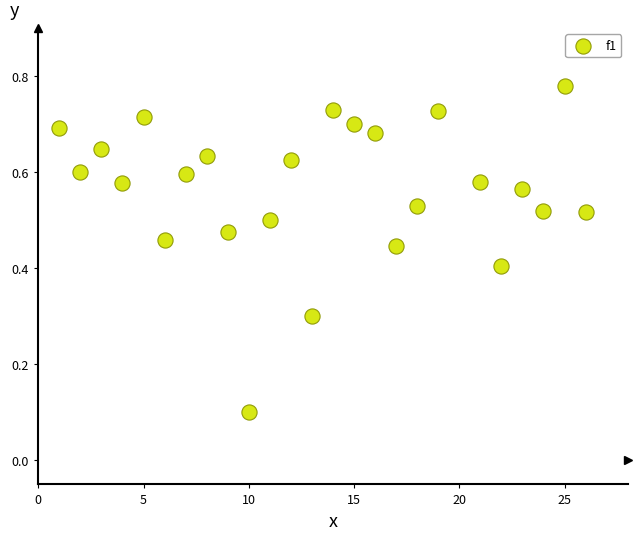

What is the range of X values (max minus min)?

25.0